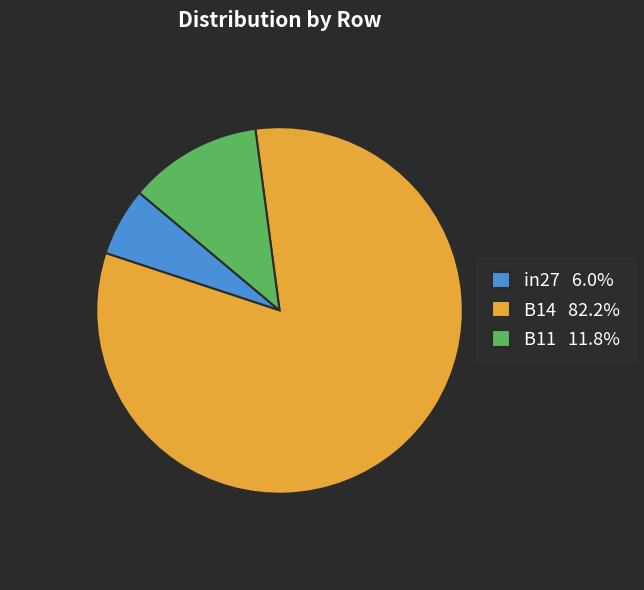

Which slice is the smallest?

in27